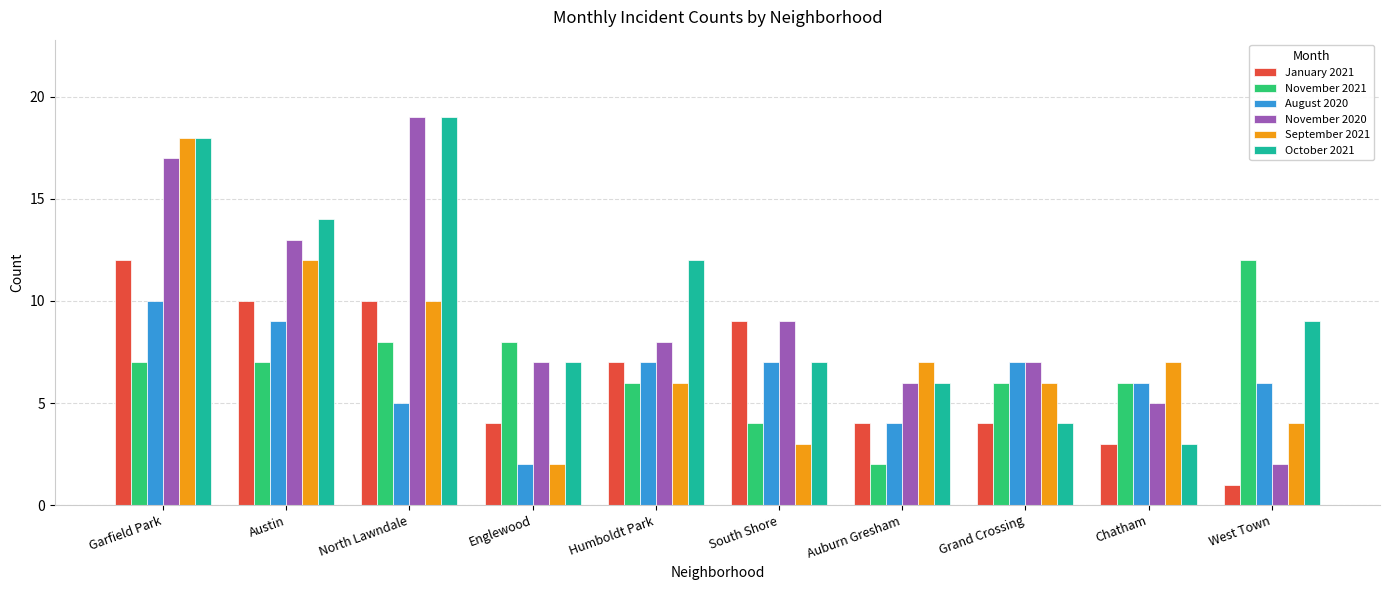

Reading right to left, list all the values displayed in this chart.

January 2021: West Town=1	Chatham=3	Grand Crossing=4	Auburn Gresham=4	South Shore=9	Humboldt Park=7	Englewood=4	North Lawndale=10	Austin=10	Garfield Park=12
November 2021: West Town=12	Chatham=6	Grand Crossing=6	Auburn Gresham=2	South Shore=4	Humboldt Park=6	Englewood=8	North Lawndale=8	Austin=7	Garfield Park=7
August 2020: West Town=6	Chatham=6	Grand Crossing=7	Auburn Gresham=4	South Shore=7	Humboldt Park=7	Englewood=2	North Lawndale=5	Austin=9	Garfield Park=10
November 2020: West Town=2	Chatham=5	Grand Crossing=7	Auburn Gresham=6	South Shore=9	Humboldt Park=8	Englewood=7	North Lawndale=19	Austin=13	Garfield Park=17
September 2021: West Town=4	Chatham=7	Grand Crossing=6	Auburn Gresham=7	South Shore=3	Humboldt Park=6	Englewood=2	North Lawndale=10	Austin=12	Garfield Park=18
October 2021: West Town=9	Chatham=3	Grand Crossing=4	Auburn Gresham=6	South Shore=7	Humboldt Park=12	Englewood=7	North Lawndale=19	Austin=14	Garfield Park=18